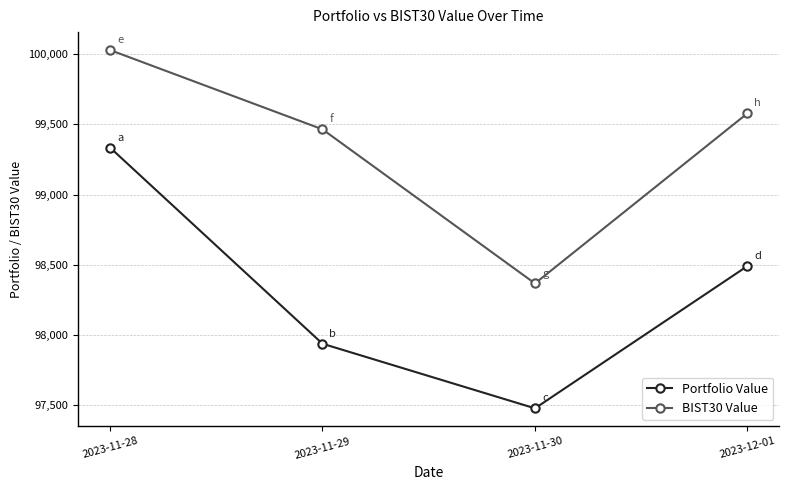

Where is Portfolio Value nearest to the value 98407?

2023-12-01